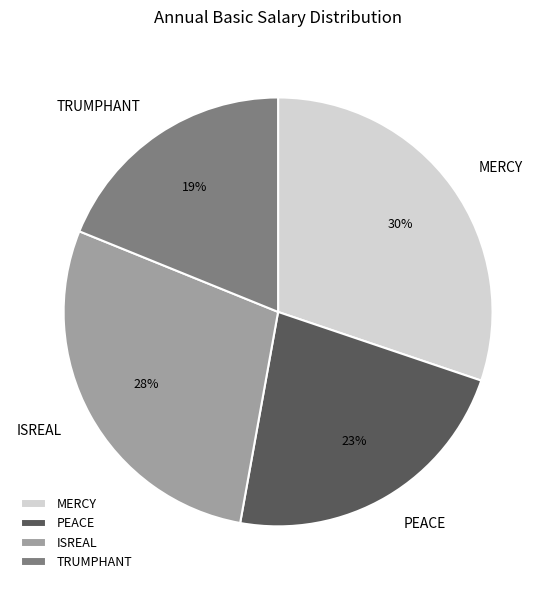

Do TRUMPHANT and MERCY together represent more than half of the pie?

No